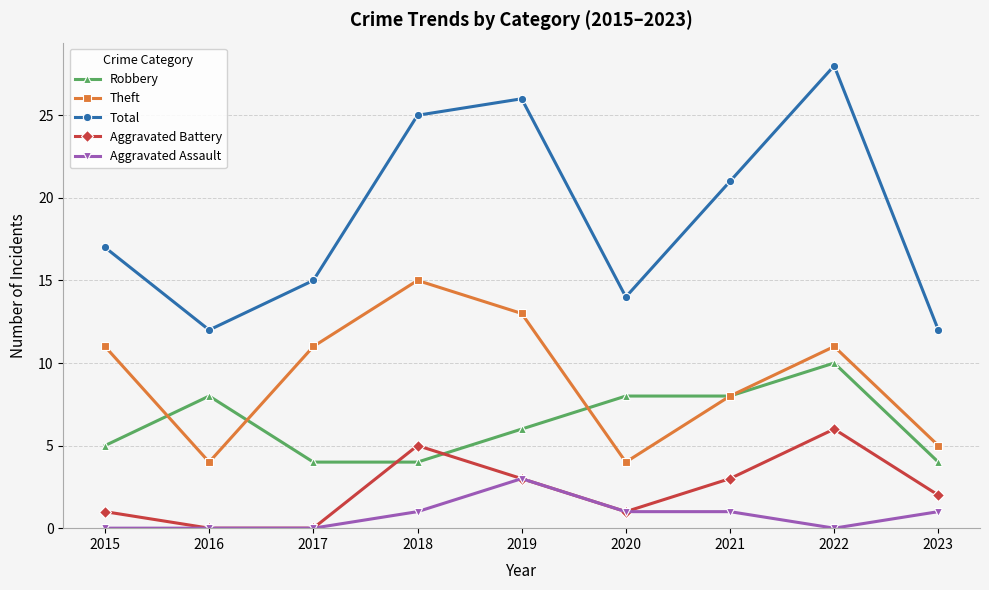

True or false: Robbery and Total intersect in this chart.

False